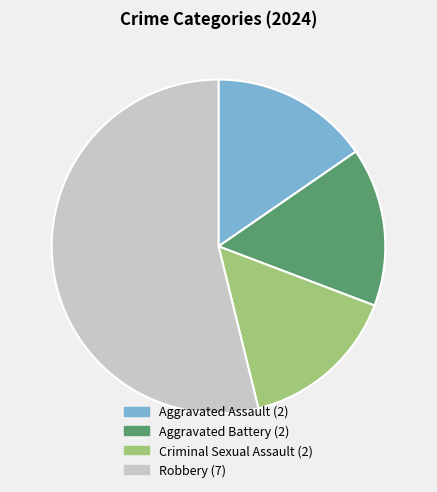

What is the largest slice in the pie chart?

Robbery